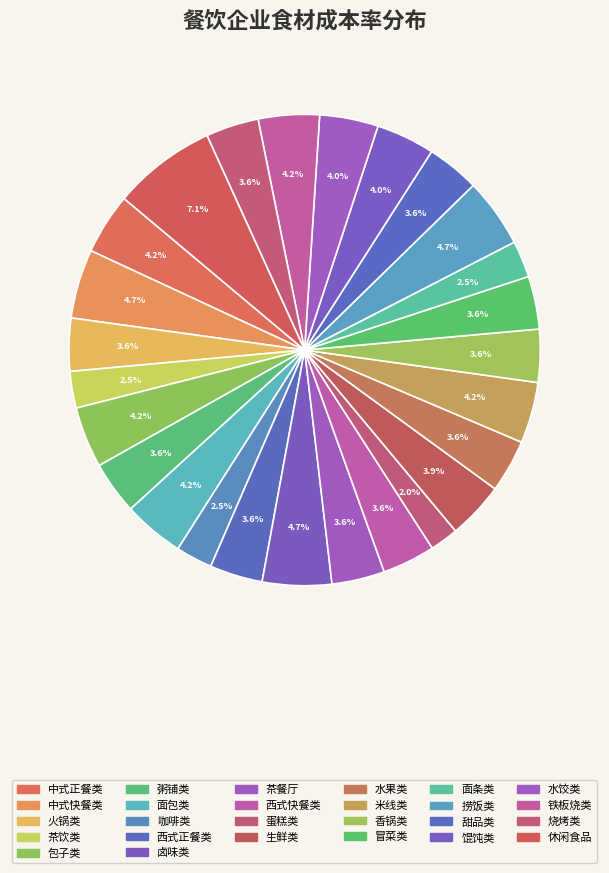

What is the ratio of the value at 西式正餐类 to the value at 米线类?

0.9